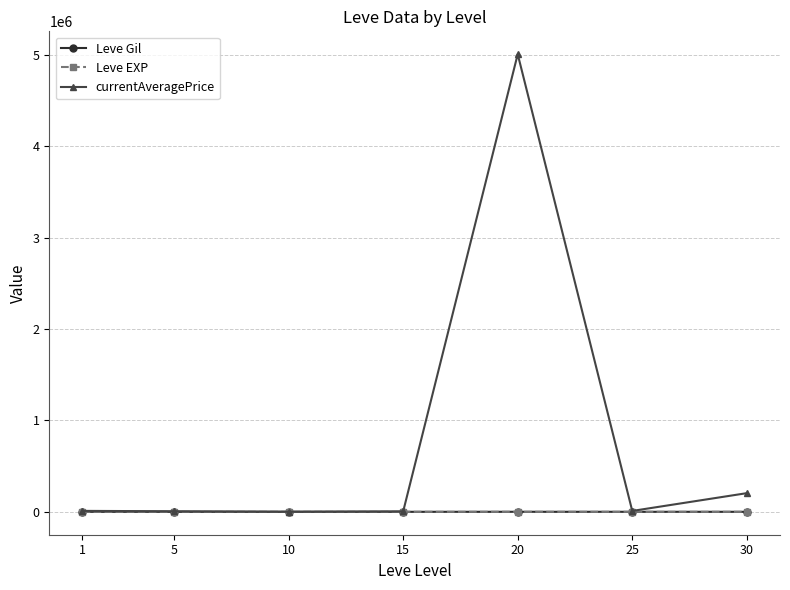

Which series has the largest total across all categories?

currentAveragePrice